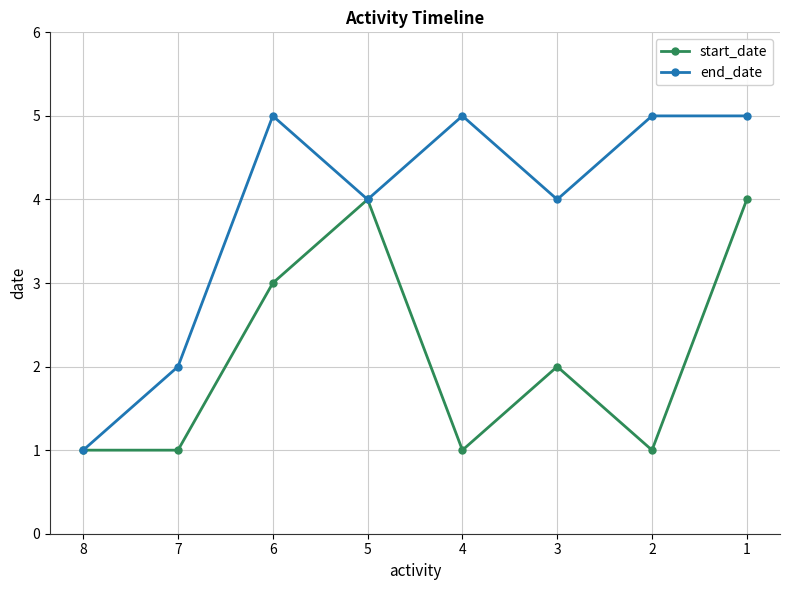

How many interior local peaks does the start_date series have?

2